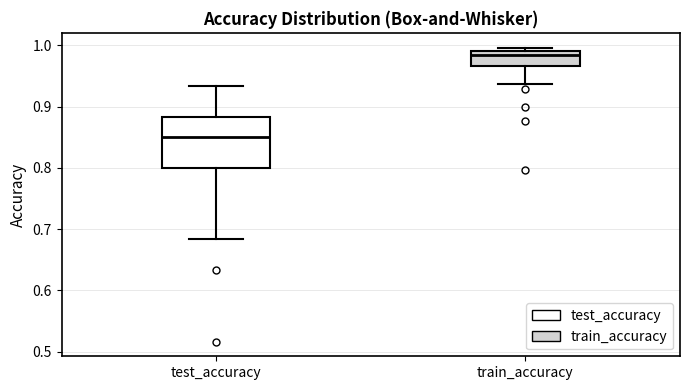

Reading left to right, read every box against the y-axis: the position of its median line, the range the box covers, and the ends of its whiskers. The values are not printed on the chart, so give them approximately, as read against the axis.

test_accuracy: median 0.85, box 0.80 to 0.88, whiskers 0.68 to 0.93
train_accuracy: median 0.98, box 0.97 to 0.99, whiskers 0.94 to 1.00